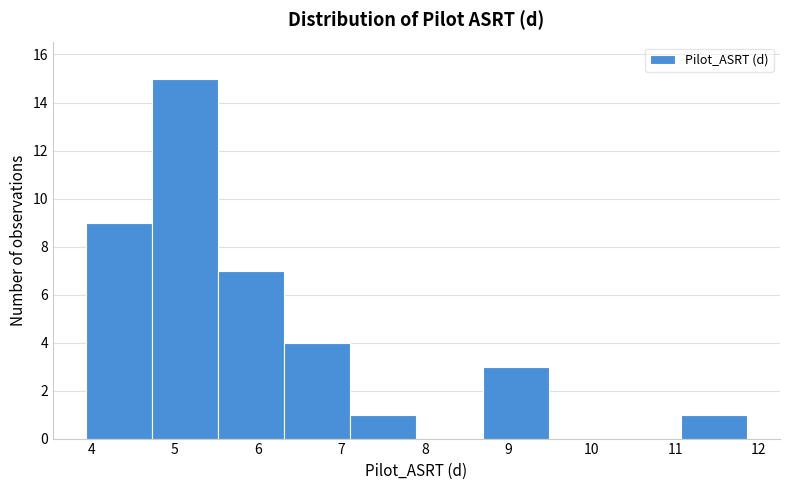

Reading left to right, transcribe this chart: for each bar, give the range it covers on the x-axis and its height. Neither the bar edges nor the heights are printed on the chart, so give them approximately, as read against the axes.

3.9 to 4.7: 9
4.7 to 5.5: 15
5.5 to 6.3: 7
6.3 to 7.1: 4
7.1 to 7.9: 1
7.9 to 8.7: 0
8.7 to 9.5: 3
9.5 to 10.3: 0
10.3 to 11.1: 0
11.1 to 11.9: 1